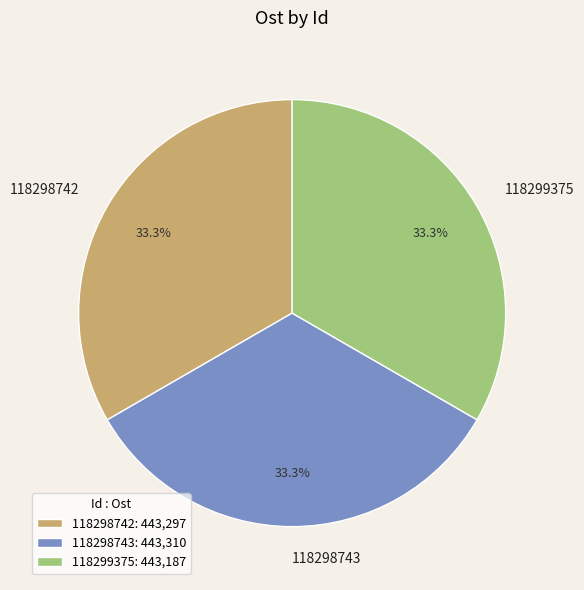

What is the ratio of the value at 118298743 to the value at 118298742?

1.0